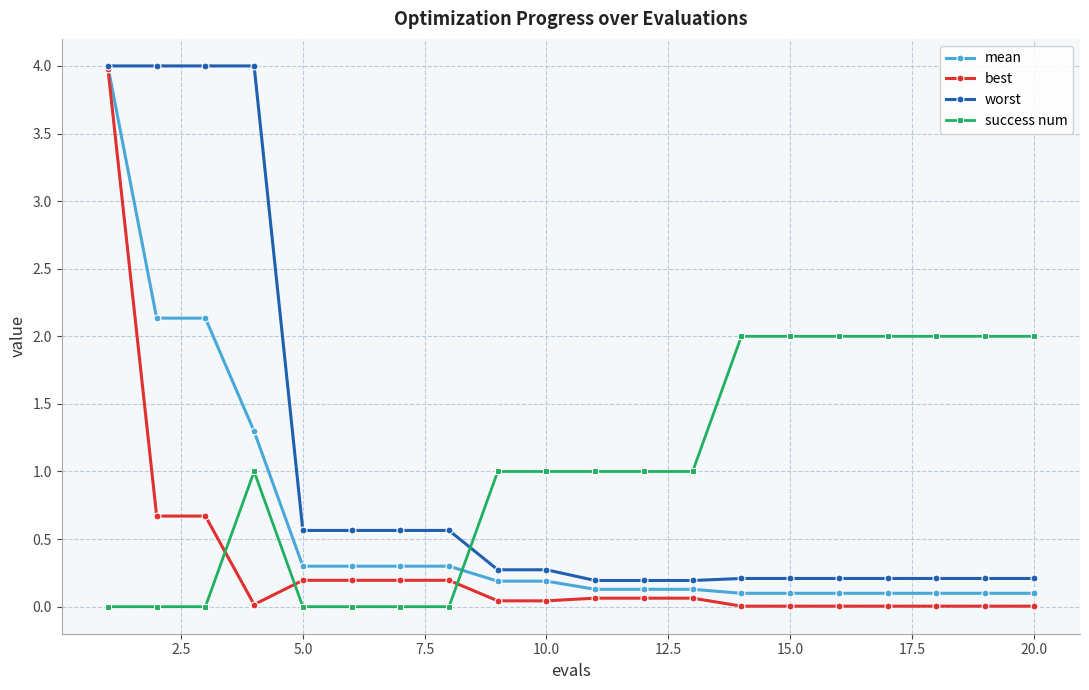

What are all the series names shown in the legend?

mean, best, worst, success num